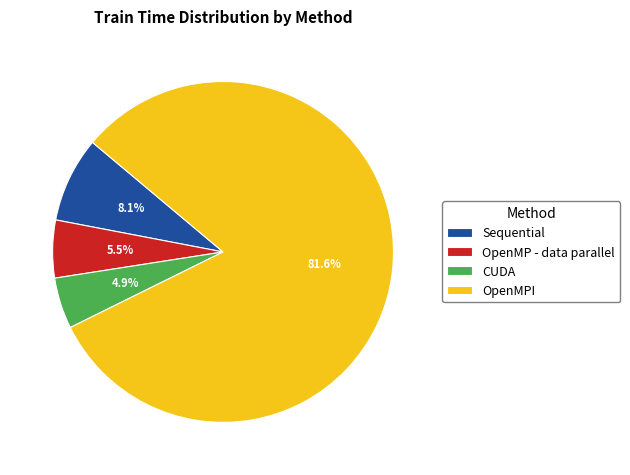

True or false: CUDA accounts for 18% of the total.

False